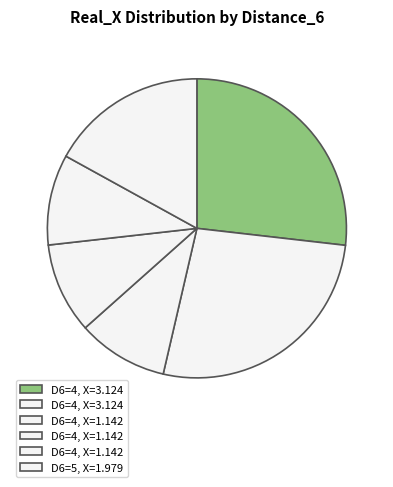

How many segments does this pie chart have?

6